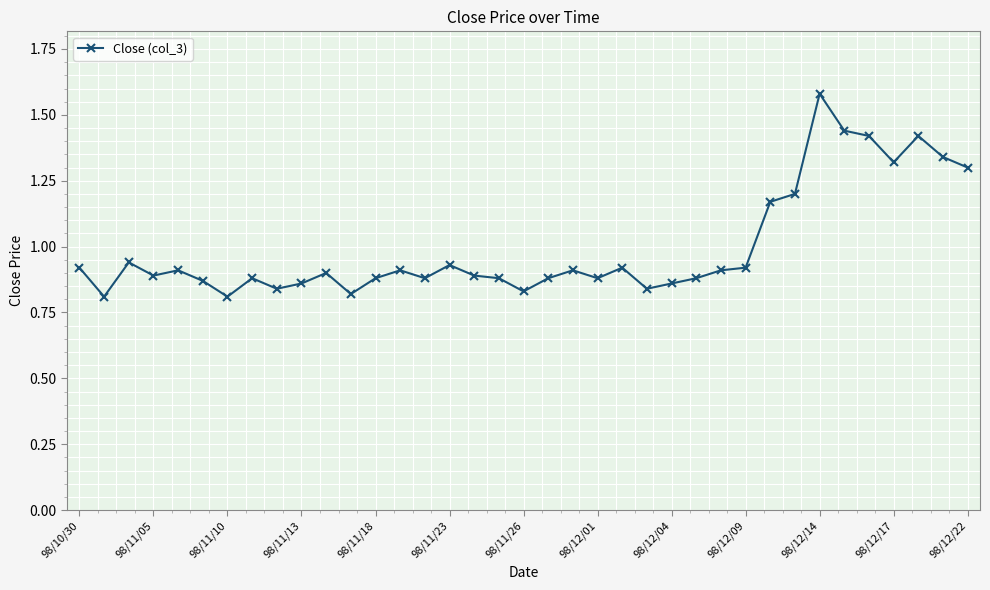

What is the average value?

1.0